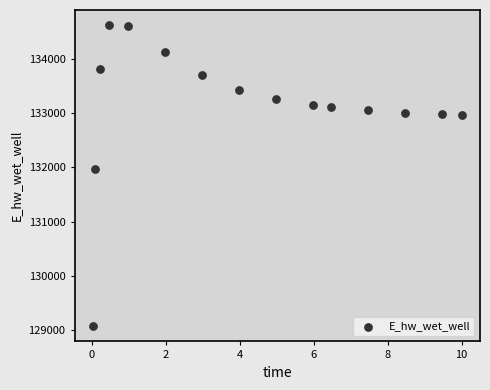

What Y value in the scatter plot is closest to 131846?

131967.0